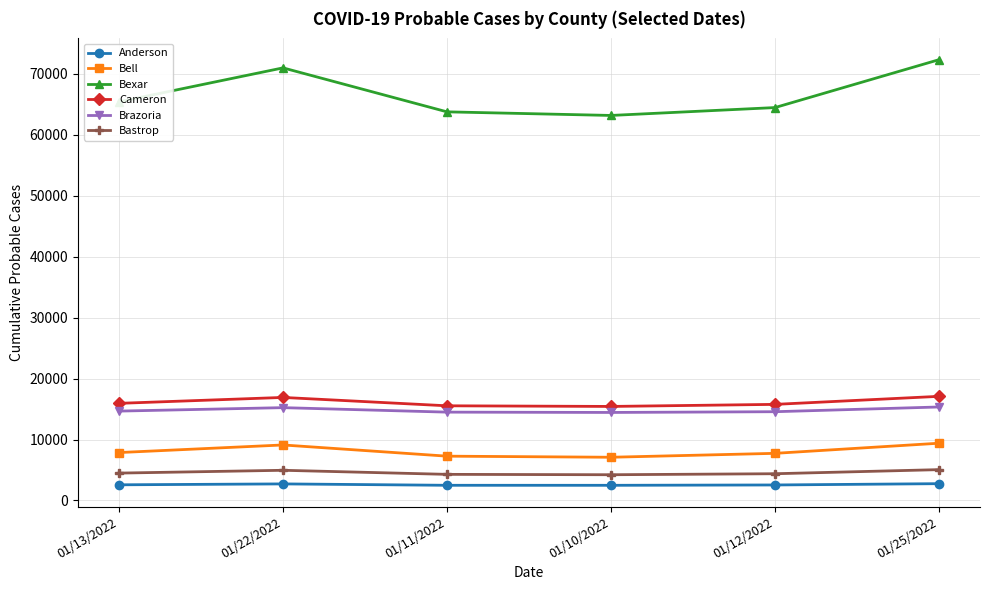

Which series has the largest total across all categories?

Bexar